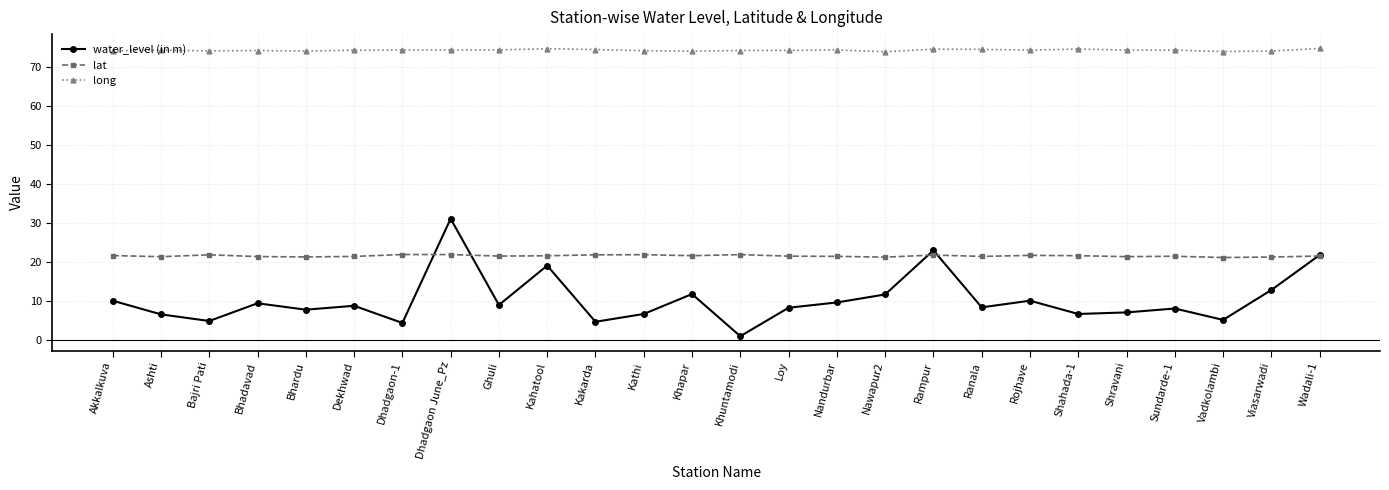

Does the chart have visible grid lines?

Yes